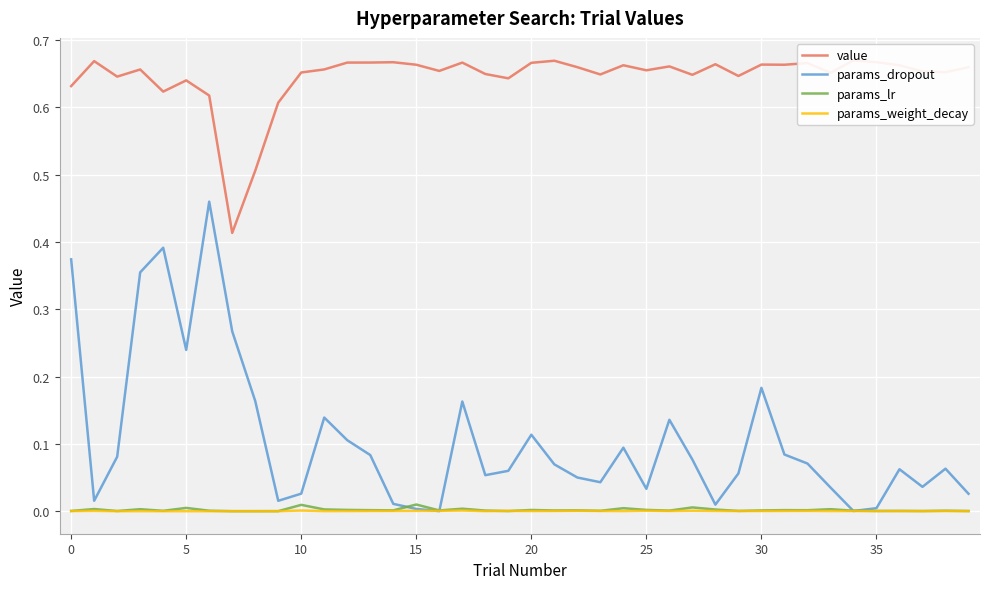

Where is params_weight_decay nearest to the value 0?

5